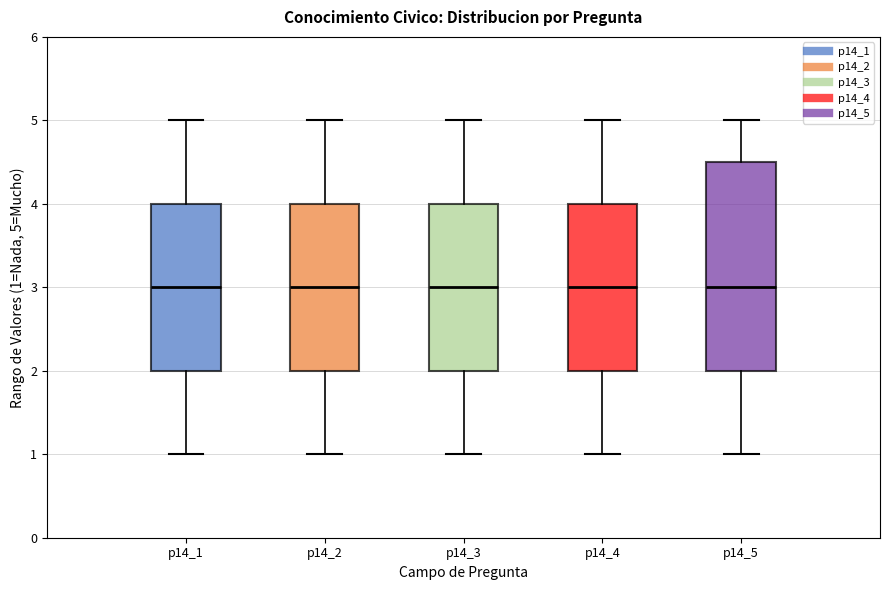

Reading left to right, read every box against the y-axis: the position of its median line, the range the box covers, and the ends of its whiskers. The values are not printed on the chart, so give them approximately, as read against the axis.

p14_1: median 3.0, box 2.0 to 4.0, whiskers 1.0 to 5.0
p14_2: median 3.0, box 2.0 to 4.0, whiskers 1.0 to 5.0
p14_3: median 3.0, box 2.0 to 4.0, whiskers 1.0 to 5.0
p14_4: median 3.0, box 2.0 to 4.0, whiskers 1.0 to 5.0
p14_5: median 3.0, box 2.0 to 4.5, whiskers 1.0 to 5.0